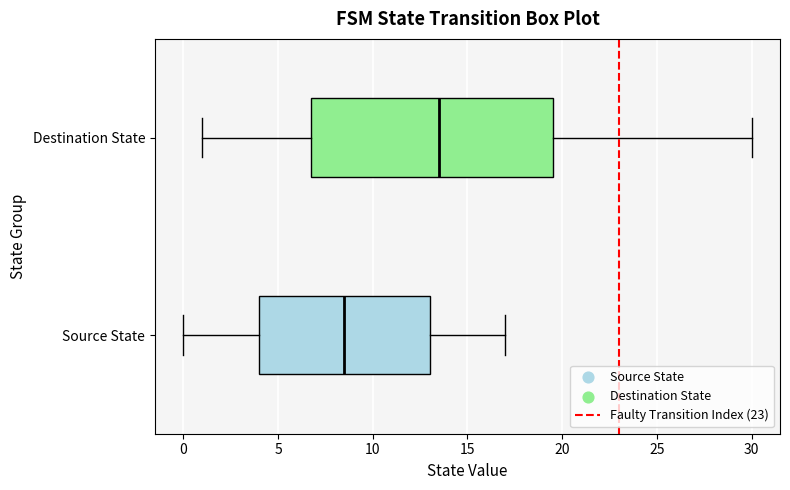

Comparing the boxes themselves (not the whiskers), which one is the widest?

Destination State